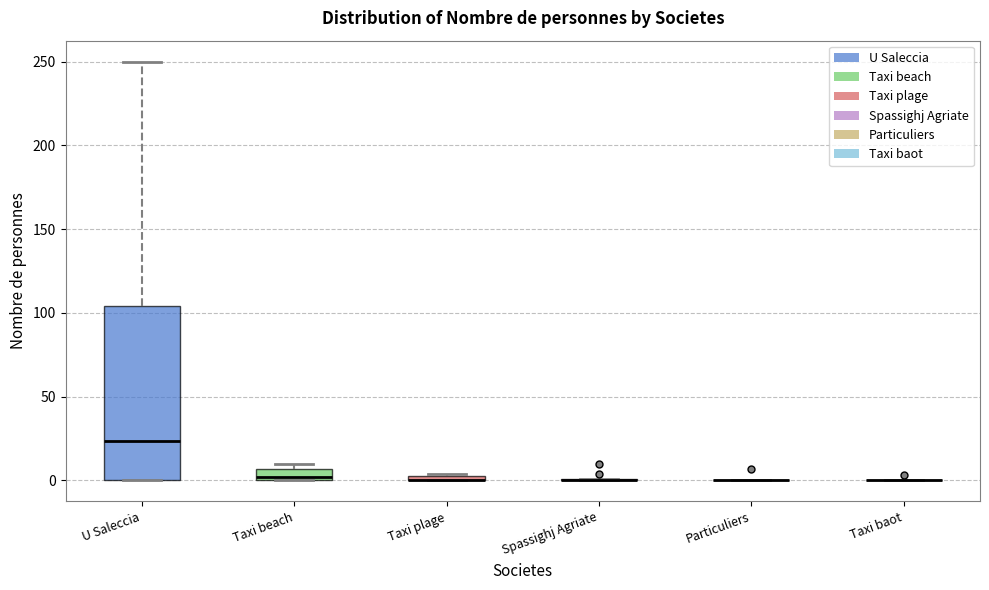

Comparing the boxes themselves (not the whiskers), which one is the tallest?

U Saleccia